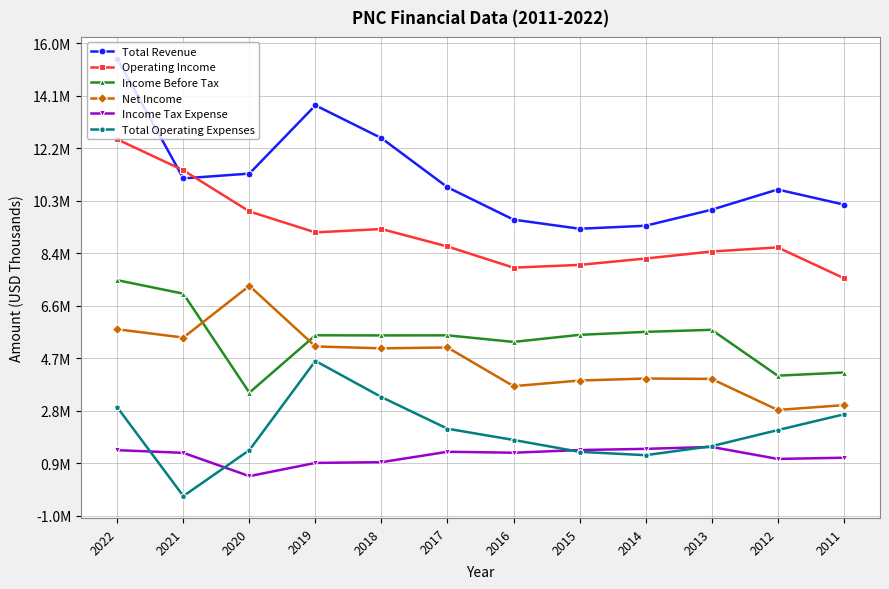

Does the chart display data point markers on the line(s)?

Yes